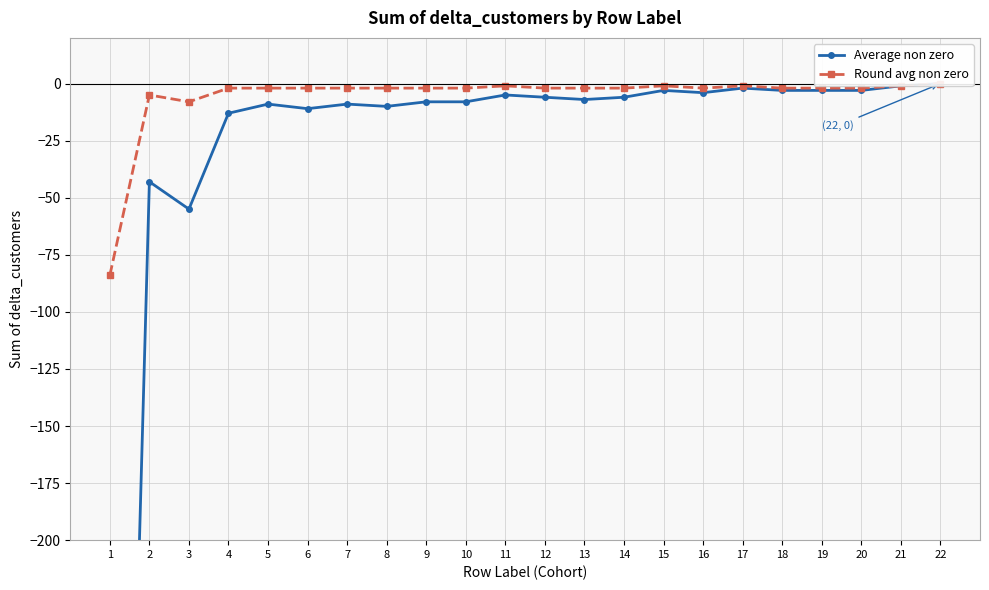

True or false: Average non zero and Round avg non zero intersect in this chart.

False